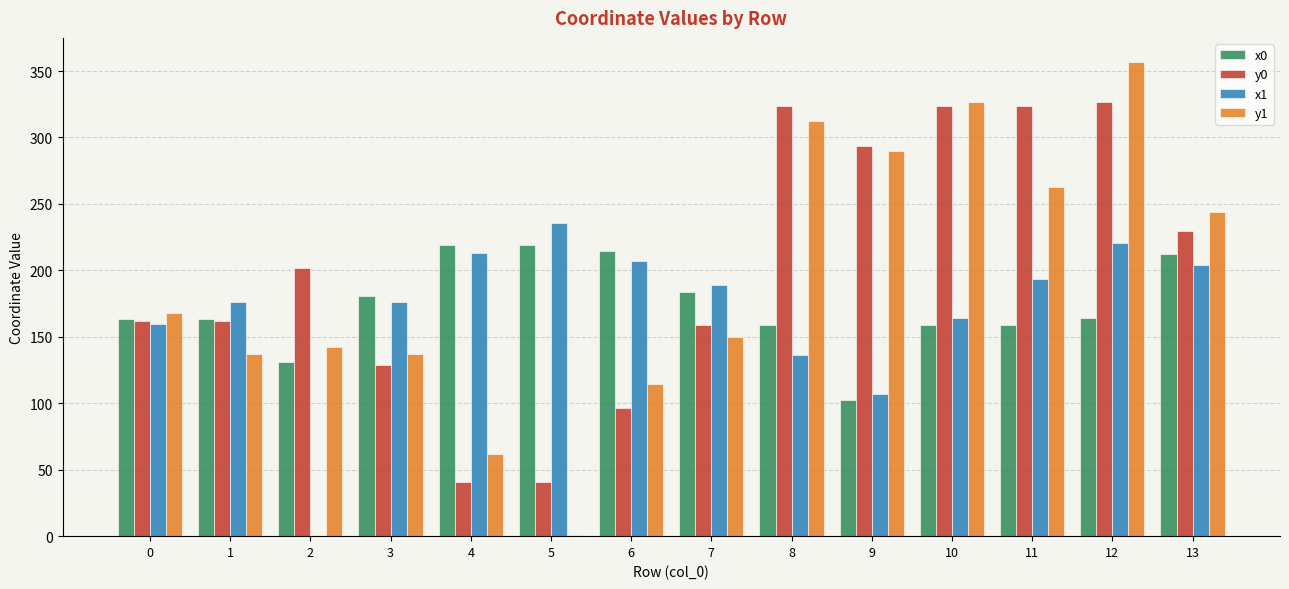

The y1 series shows 172.2 at 8. True or false?

False